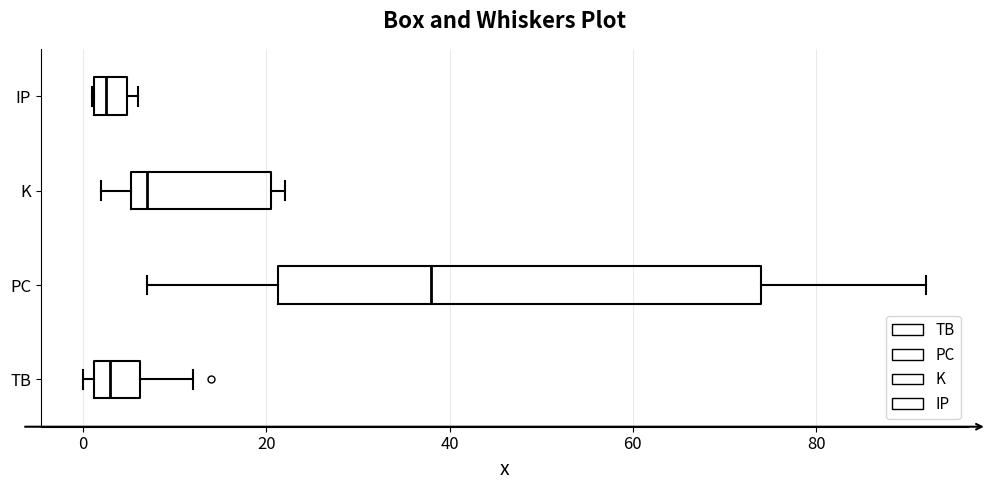

Comparing the boxes themselves (not the whiskers), which one is the widest?

PC